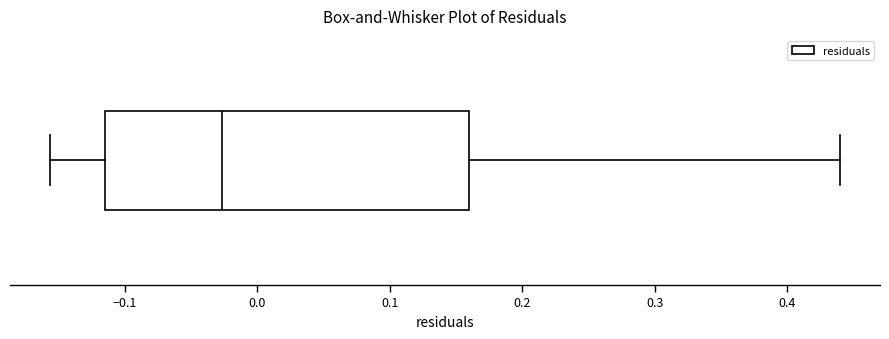

Transcribe this box plot: give where the median line is, the range the box spans, and where the two whiskers end, as read against the x-axis. The values are not printed on the chart, so give them approximately, as read against the axis.

median -0.03, box -0.12 to 0.16, whiskers -0.16 to 0.44